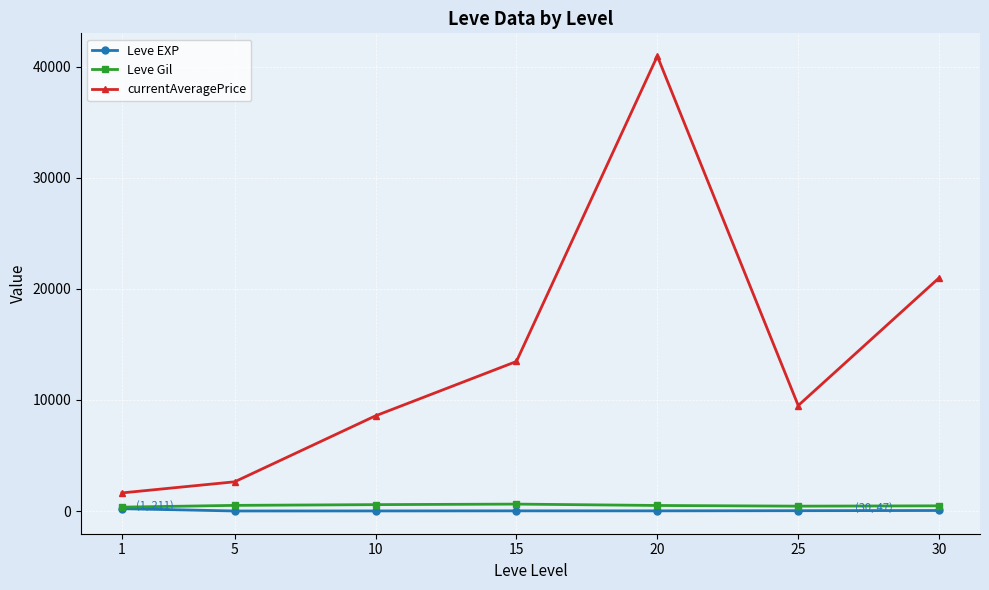

The value of currentAveragePrice at 10 is 8572.0. True or false?

True